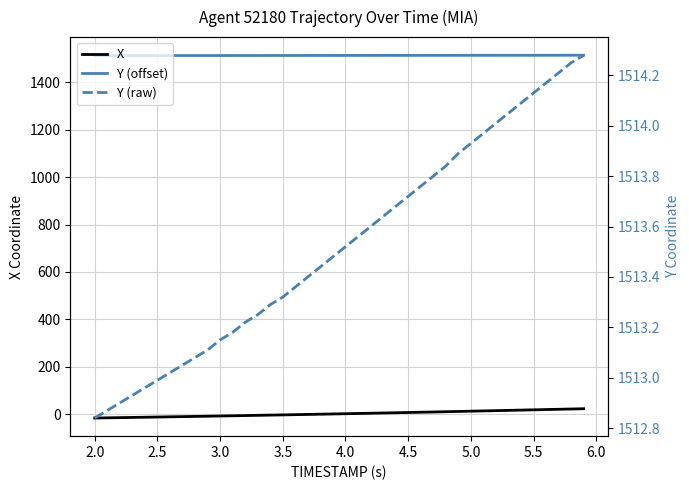

How many categories are shown in the chart?

40